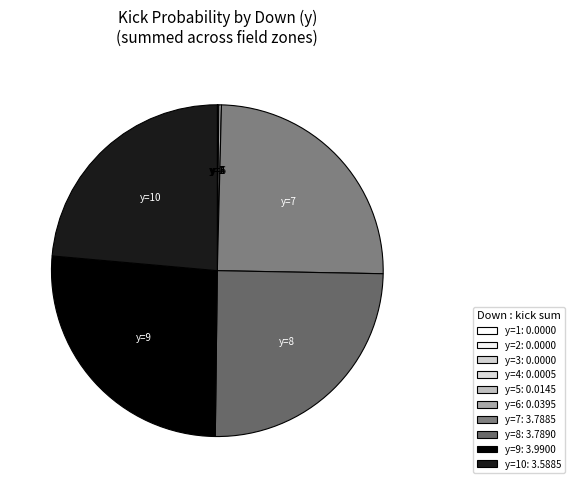

Which slice is the largest?

y=9